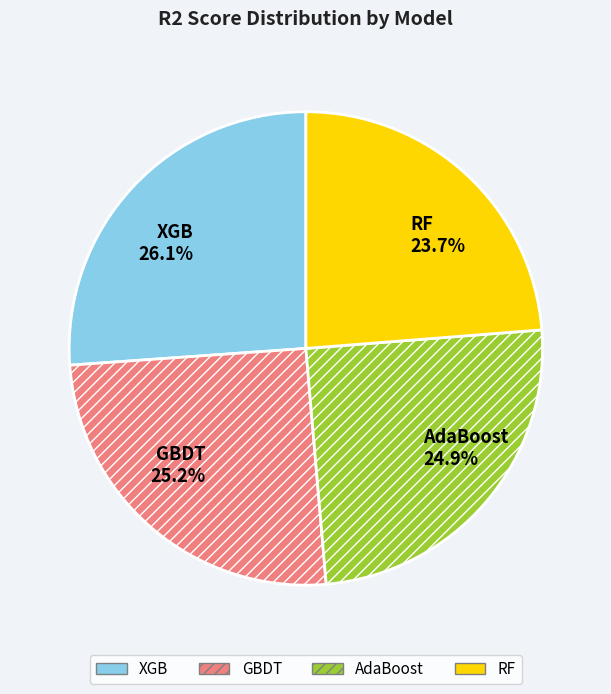

Does any single category account for the majority?

No